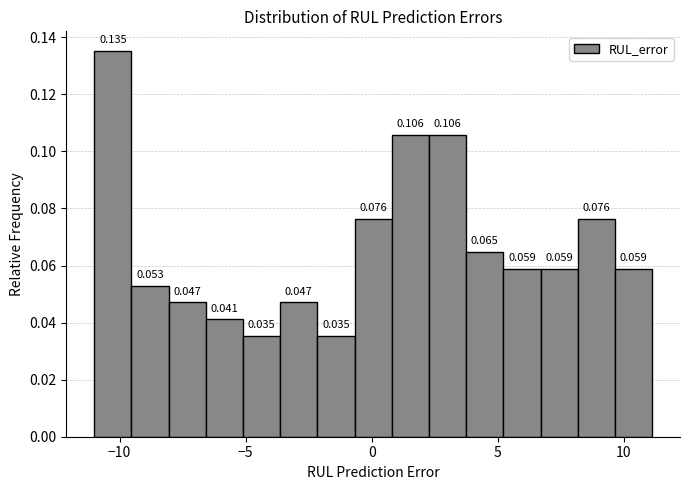

Around what value on the x-axis is the tallest bar? Give the approximate position of its centre, as read against the axis.

-10.5